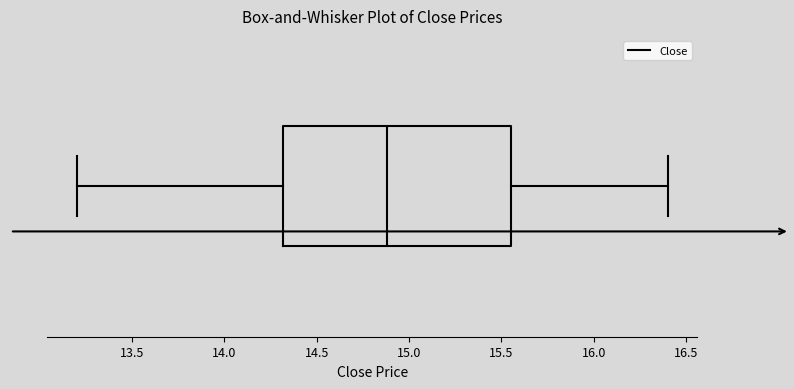

Read this box plot against the x-axis: the position of the median line, the range covered by the box, and the ends of both whiskers. The values are not printed on the chart, so give them approximately, as read against the axis.

median 14.90, box 14.30 to 15.55, whiskers 13.20 to 16.40